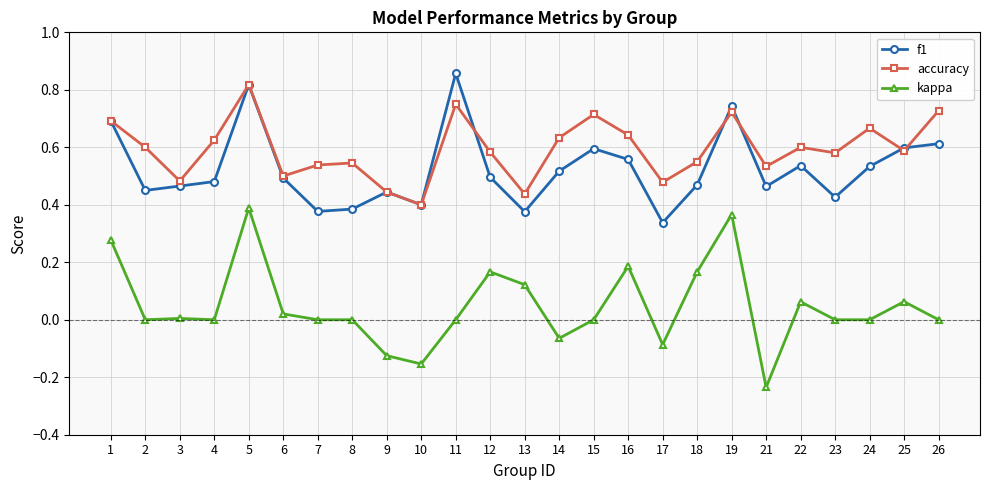

Is the value of accuracy at 14 greater than the value of f1 at 18?

Yes